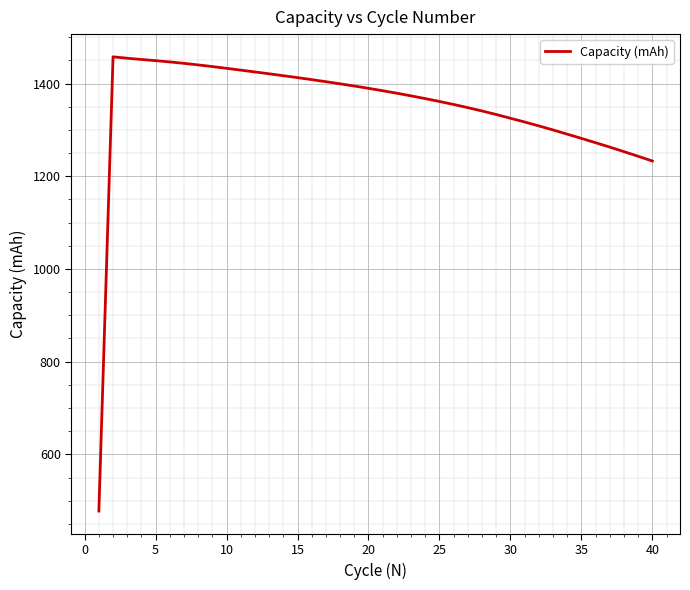

What is the greatest value displayed?

1457.7